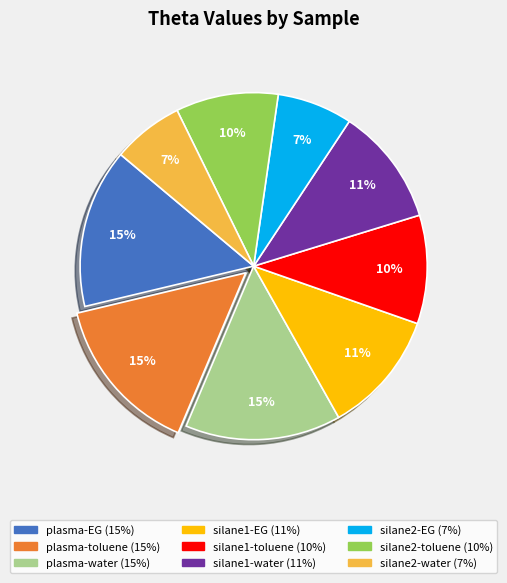

To the nearest percent, what is the difference between the largest and smallest slice percentages?

8%